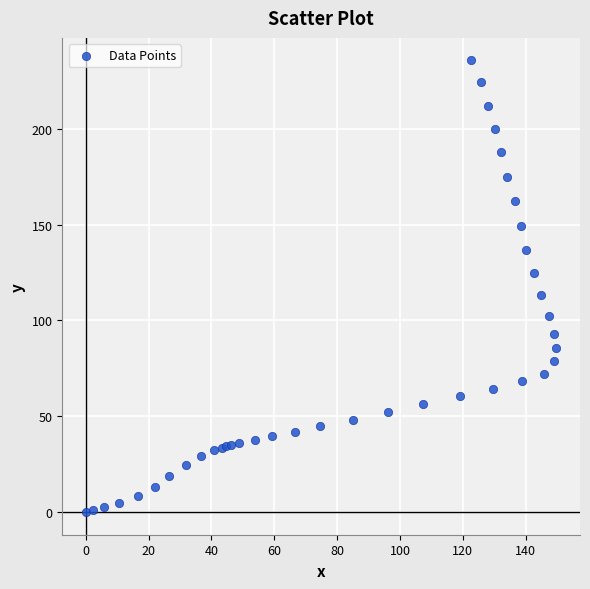

What Y value in the scatter plot is closest to 117?

113.1